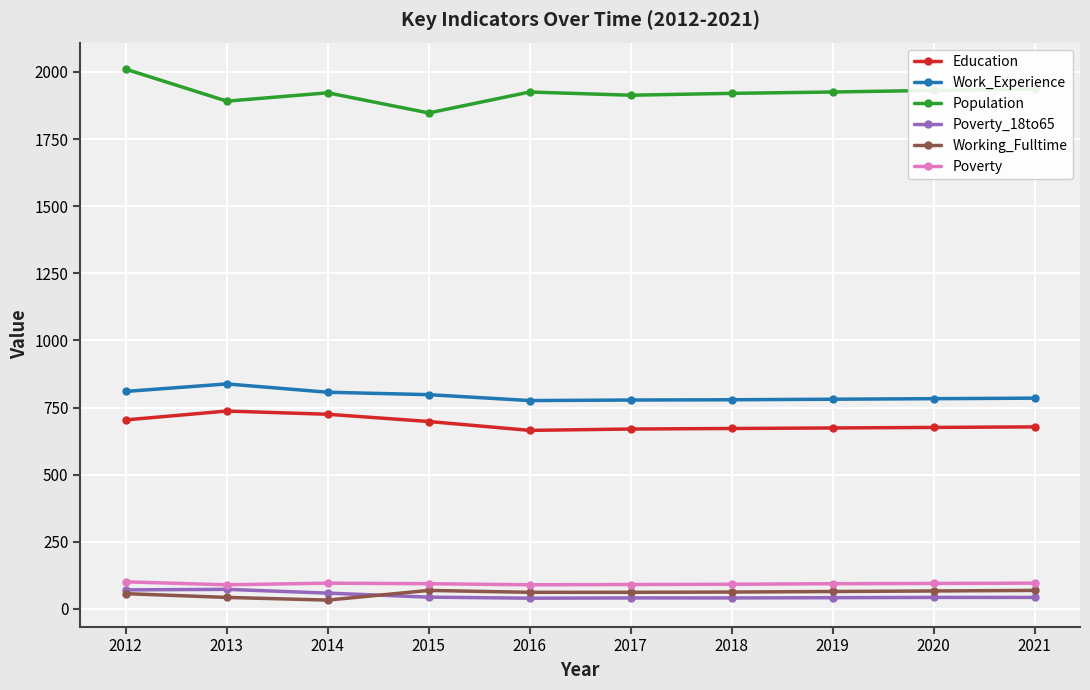

The Population series shows 1920 at 2018. True or false?

True